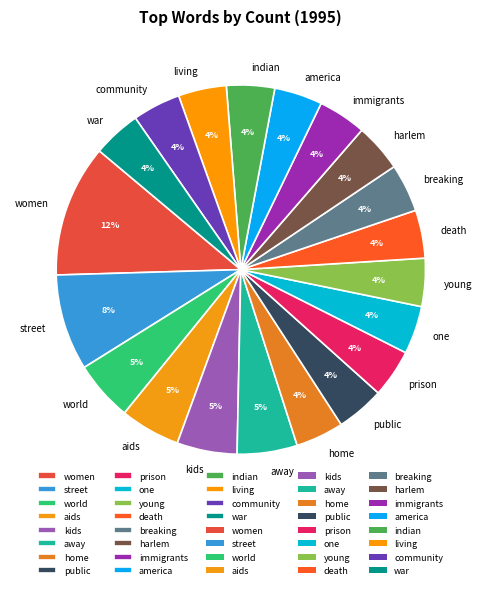

Is it true that immigrants is 4% of the pie?

True